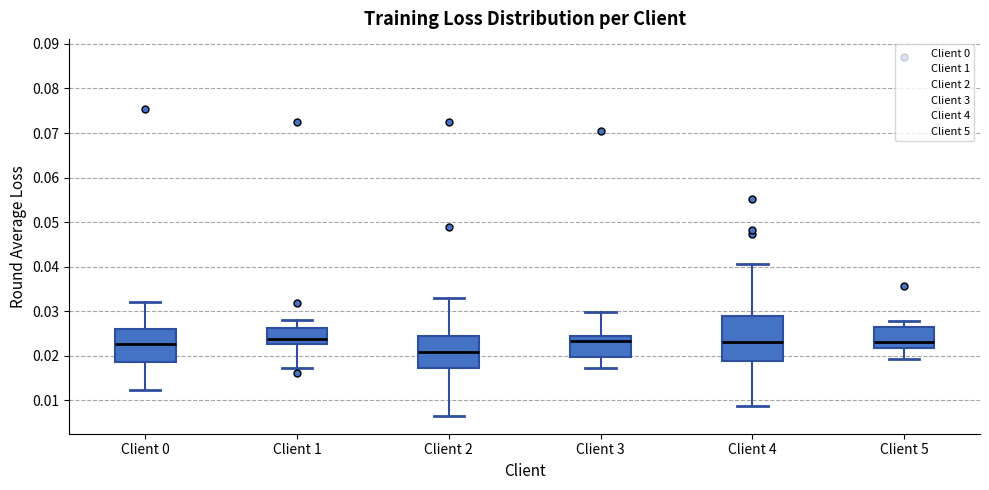

Where is the upper edge of the box for Client 4 on the y-axis? The values are not printed on the chart, so give them approximately, as read against the axis.

0.029